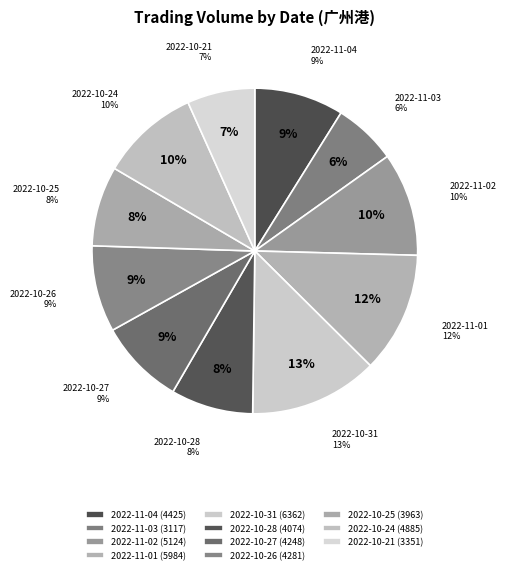

What percentage do 2022-10-25 and 2022-11-04 together represent?

16.8%